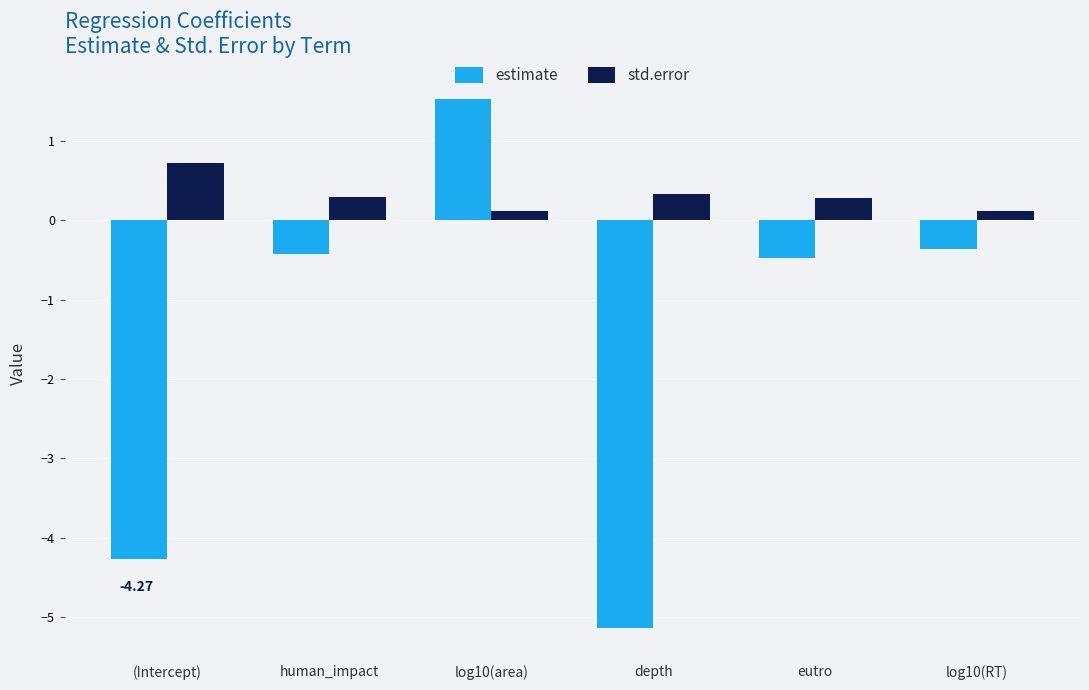

What is the label of the 3rd bar from the left?

log10(area)